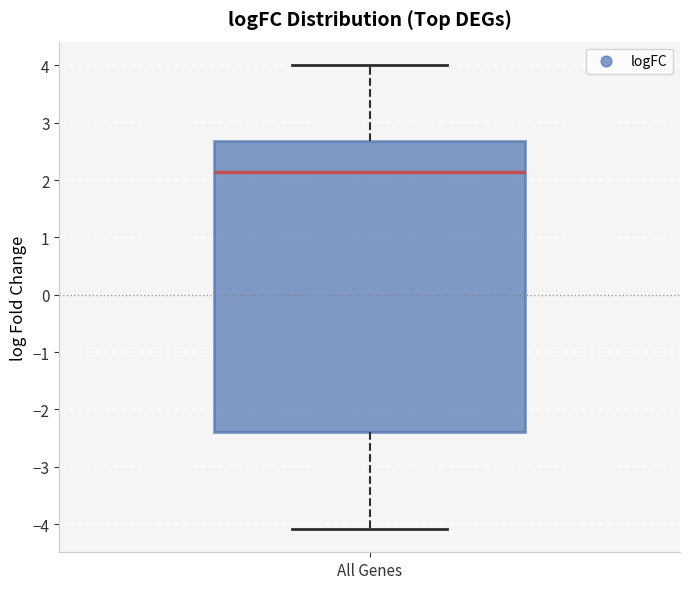

Read this box plot against the y-axis: the position of the median line, the range covered by the box, and the ends of both whiskers. The values are not printed on the chart, so give them approximately, as read against the axis.

median 2.1, box -2.4 to 2.7, whiskers -4.1 to 4.0